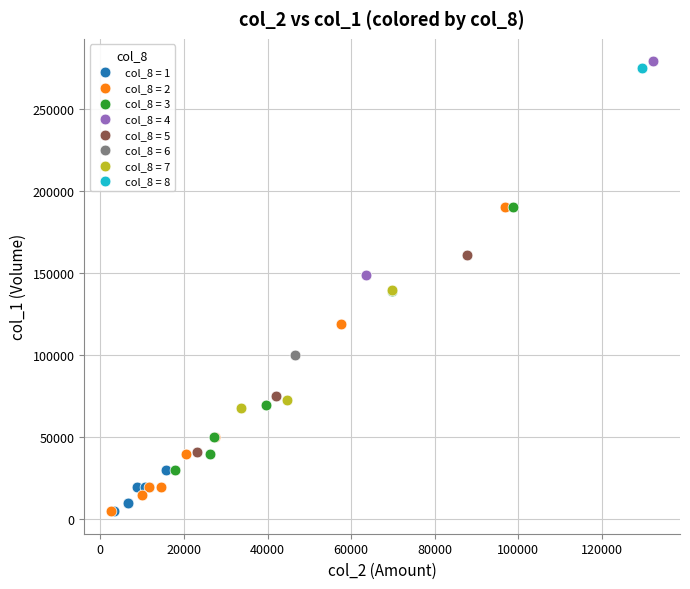

What are all the series names shown in the legend?

col_8 = 1, col_8 = 2, col_8 = 3, col_8 = 4, col_8 = 5, col_8 = 6, col_8 = 7, col_8 = 8